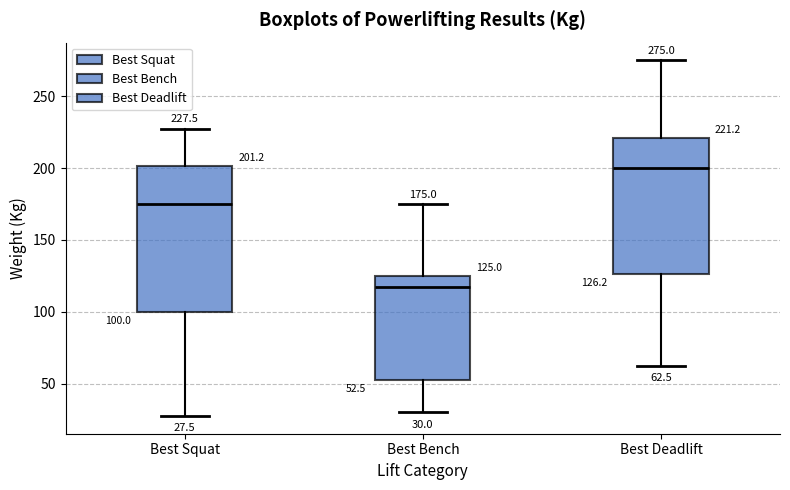

Which box's median line is the lowest?

Best Bench